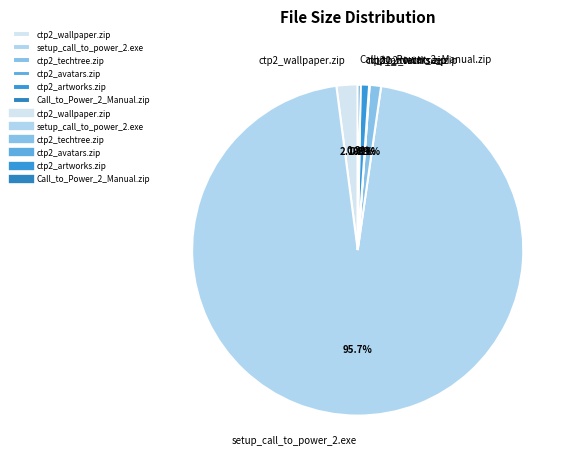

Approximately how many times larger is the value at setup_call_to_power_2.exe compared to ctp2_artworks.zip?

116.9